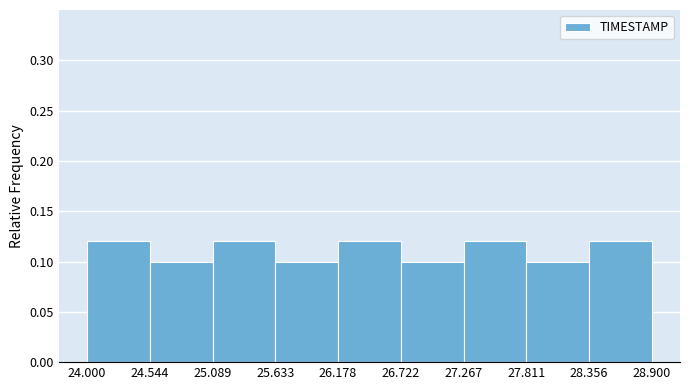

Reading left to right, list every bar in this chart as the range it spans on the x-axis followed by its height. The values are not printed on the chart, so give them approximately, as read against the axis.

24.000 to 24.544: 0.12
24.544 to 25.089: 0.10
25.089 to 25.633: 0.12
25.633 to 26.178: 0.10
26.178 to 26.722: 0.12
26.722 to 27.267: 0.10
27.267 to 27.811: 0.12
27.811 to 28.356: 0.10
28.356 to 28.900: 0.12